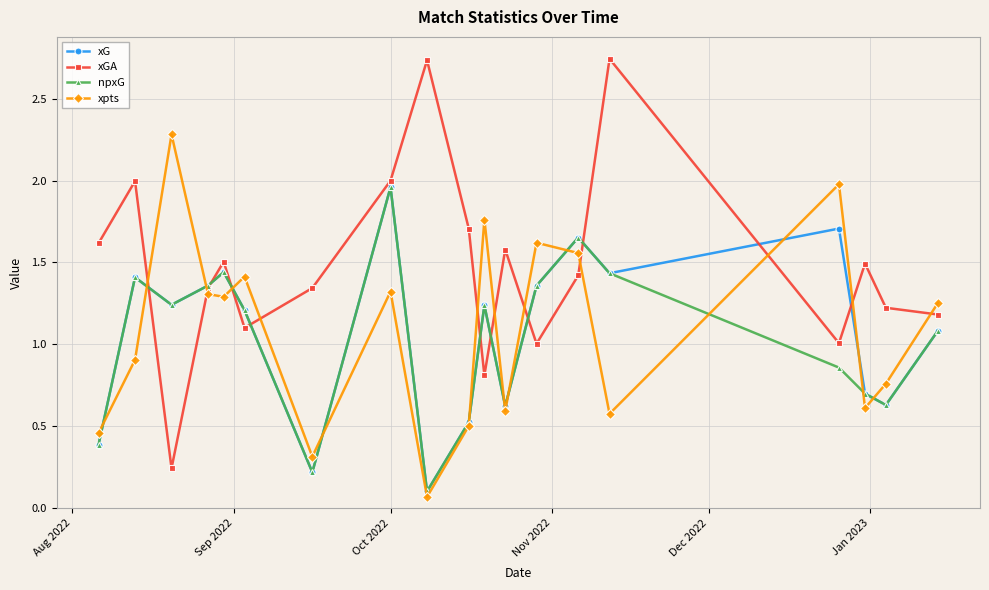

Which series has the widest spread of values?

xGA